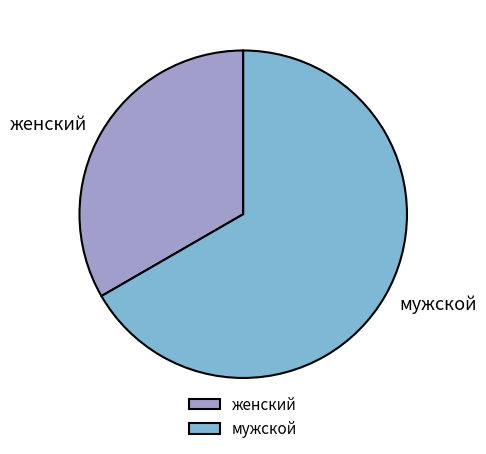

Count the number of slices in the pie.

2